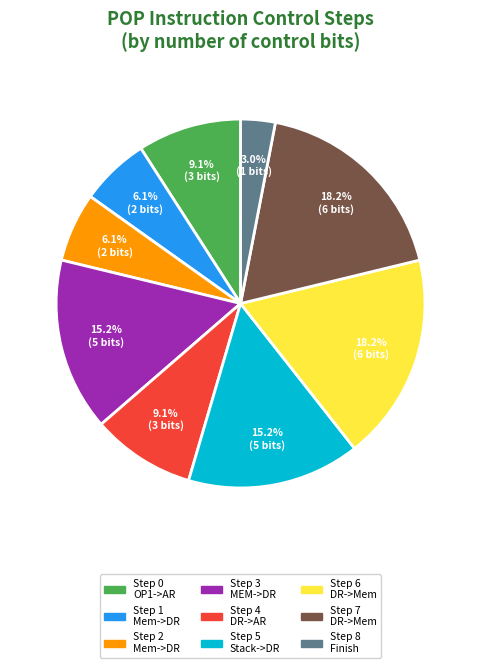

To the nearest percent, what is the average slice percentage?

11%